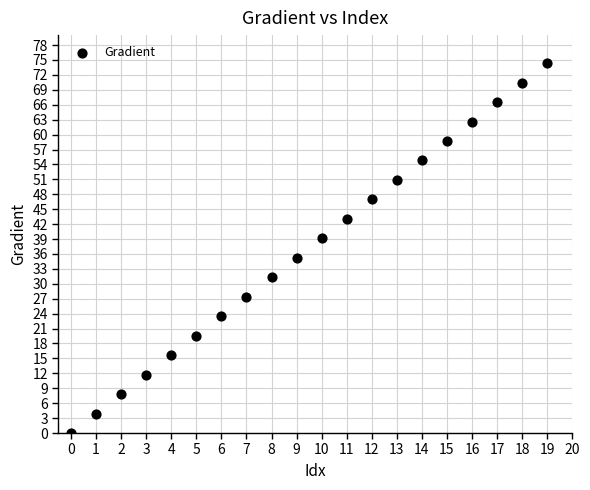

What is the range of Y values (max minus min)?

74.4